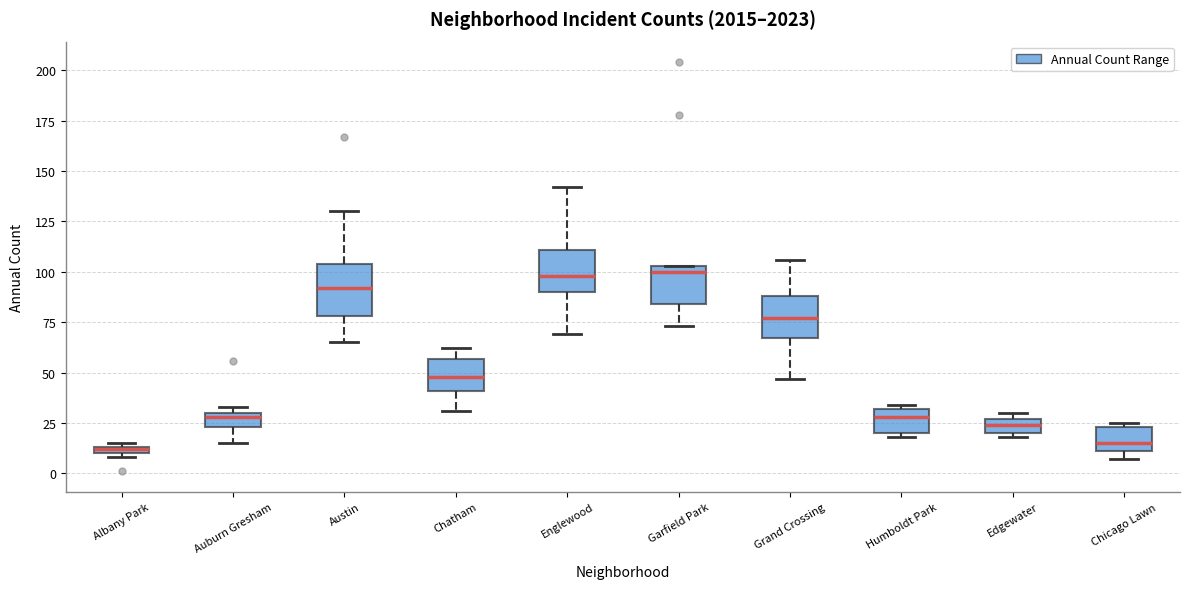

Where does the lower whisker of the box for Auburn Gresham end on the y-axis? The values are not printed on the chart, so give them approximately, as read against the axis.

15